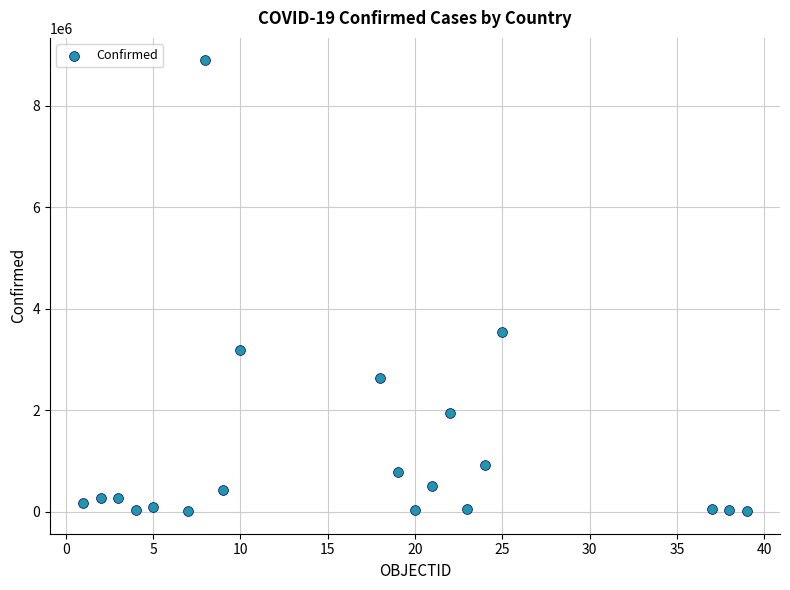

What is the range of Y values (max minus min)?

8886131